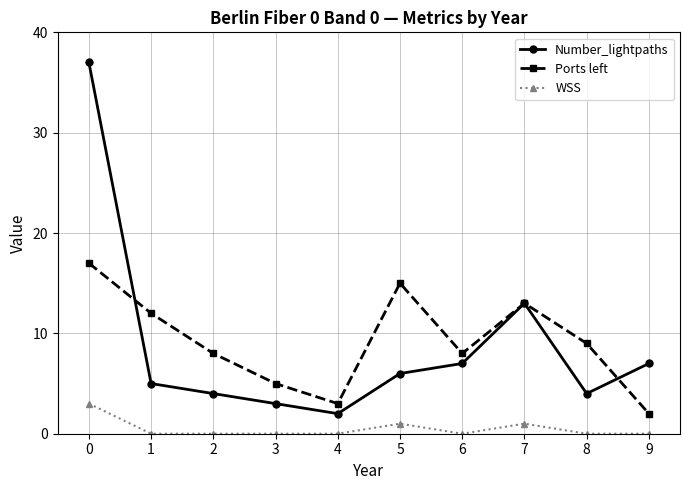

How many categories are shown in the chart?

10